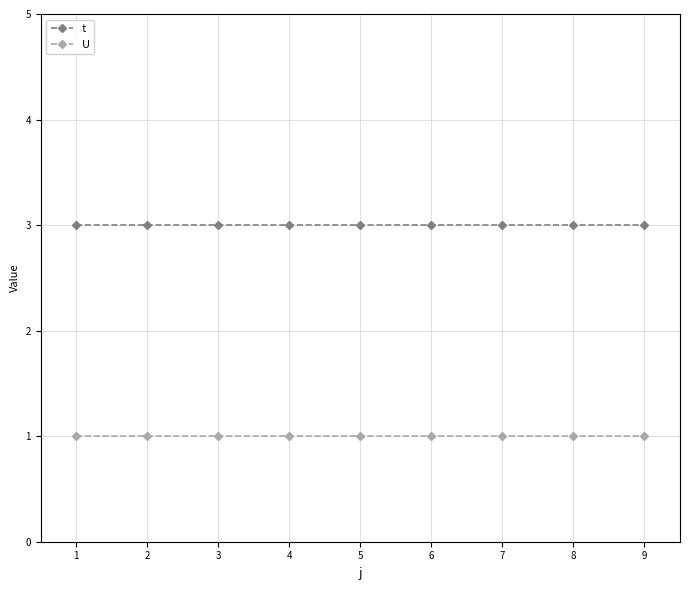

Which series has the largest total across all categories?

t